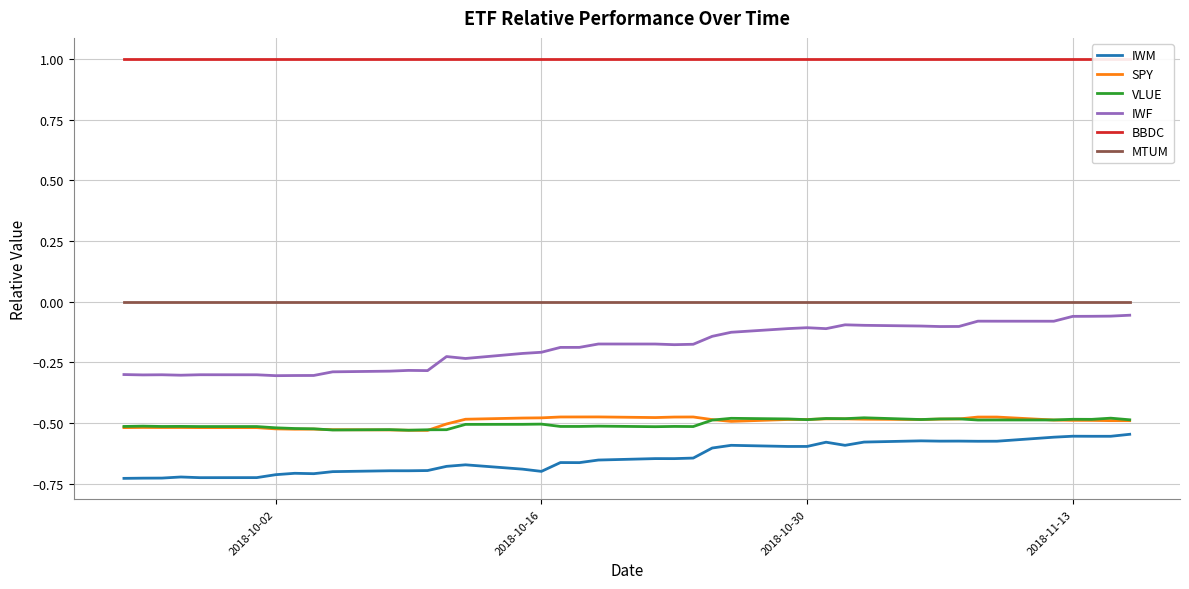

What is the lowest value of the IWF series?

-0.3